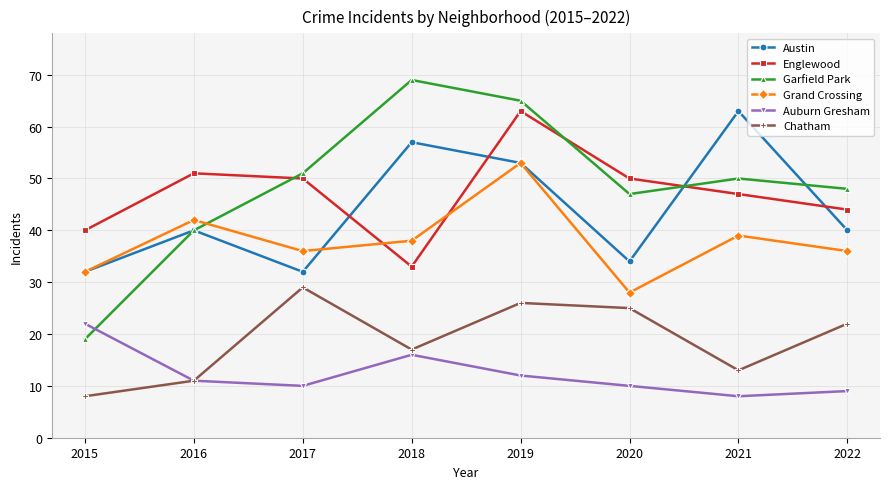

At which label does Englewood reach its minimum?

2018